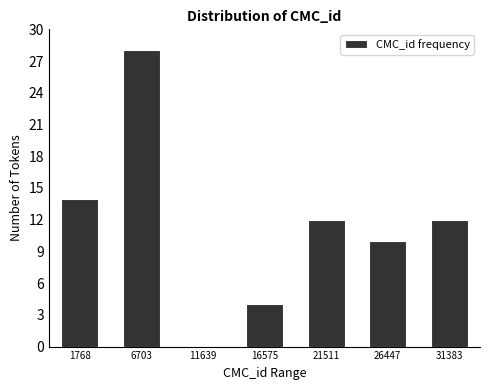

Reading left to right, extract all data points from this chart.

1768=14	6703=28	11639=0	16575=4	21511=12	26447=10	31383=12